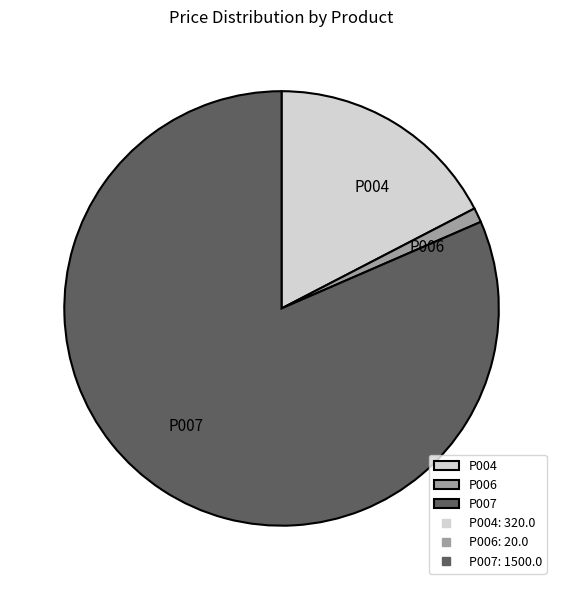

Combined, do P004 and P007 account for over 50%?

Yes